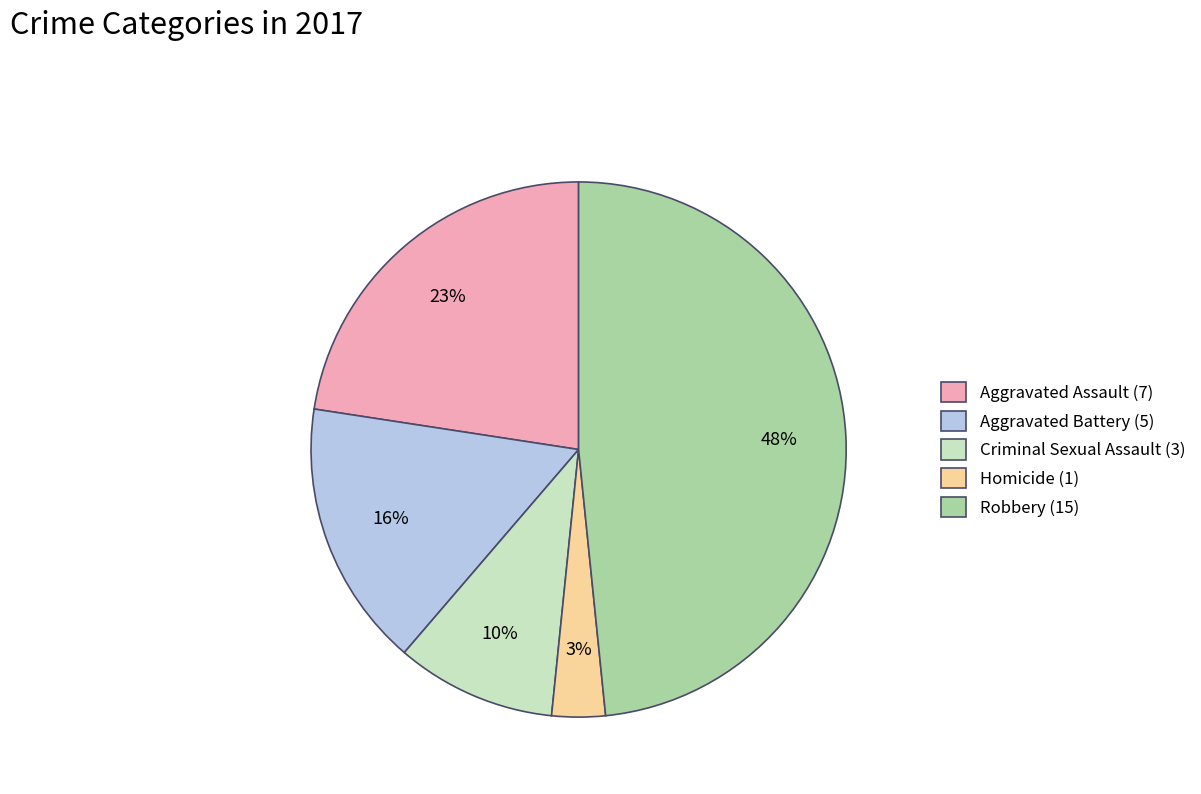

Combined, do Aggravated Assault and Aggravated Battery account for over 50%?

No